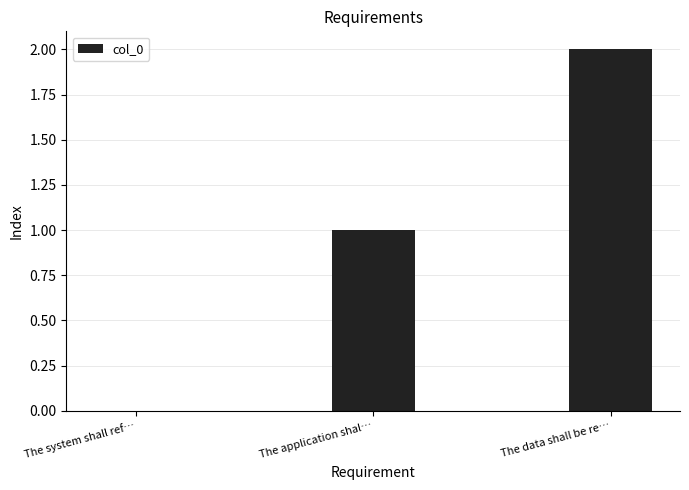

Which has a higher value, The system shall ref… or The data shall be re…?

The data shall be re…